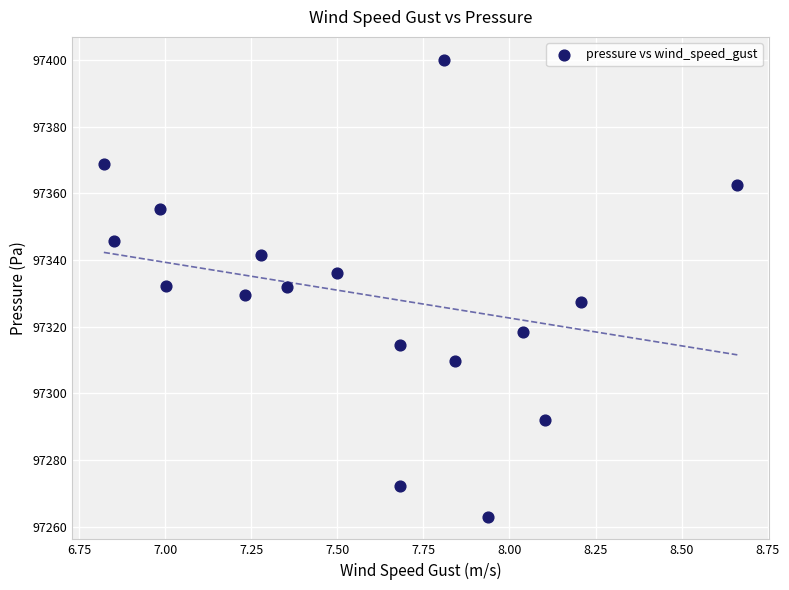

What is the range of Y values (max minus min)?

137.0